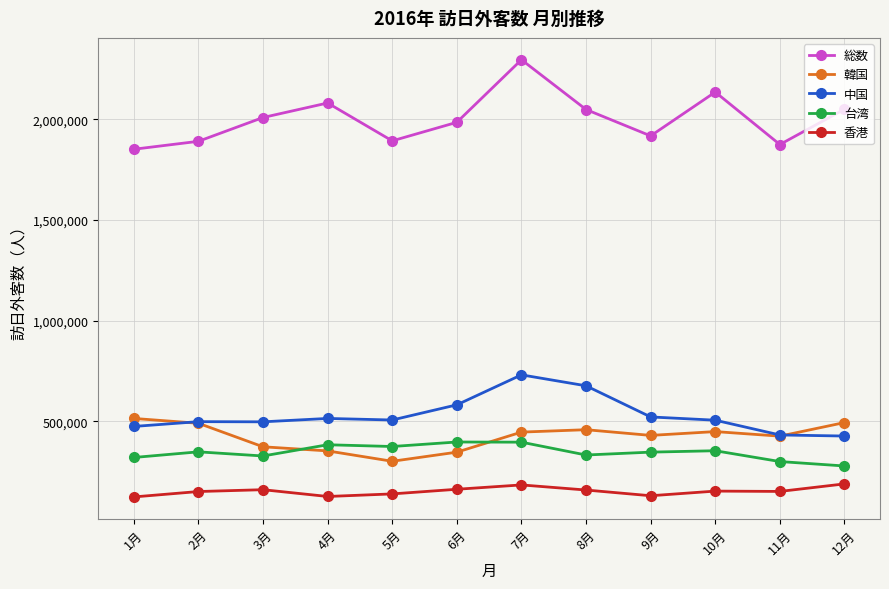

At how many categories does at least one series exceed 1529221?

12